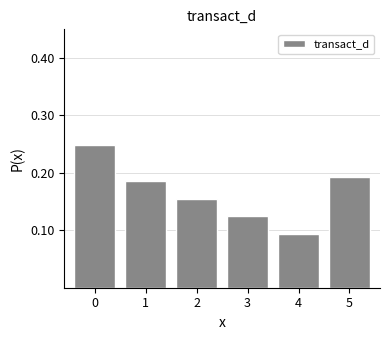

True or false: the data shows 0.0 at 4.

False